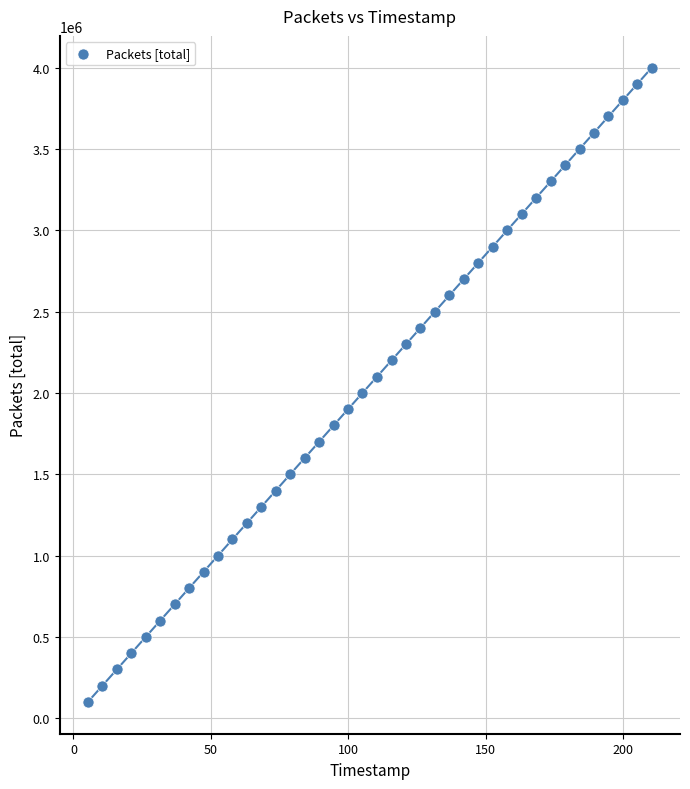

What is the range of Y values (max minus min)?

3900000